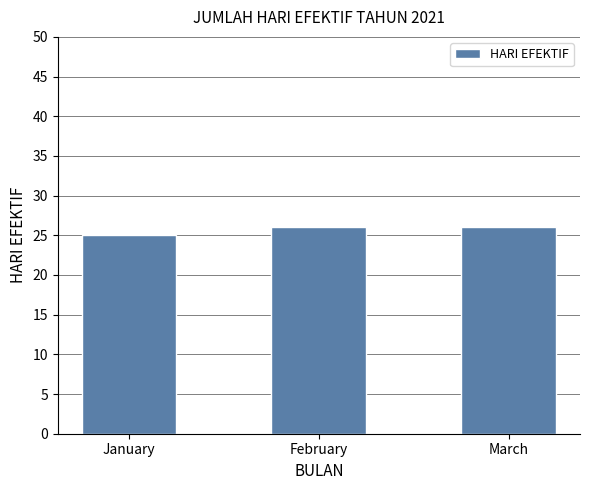

At which category does the chart reach its minimum across all series?

January